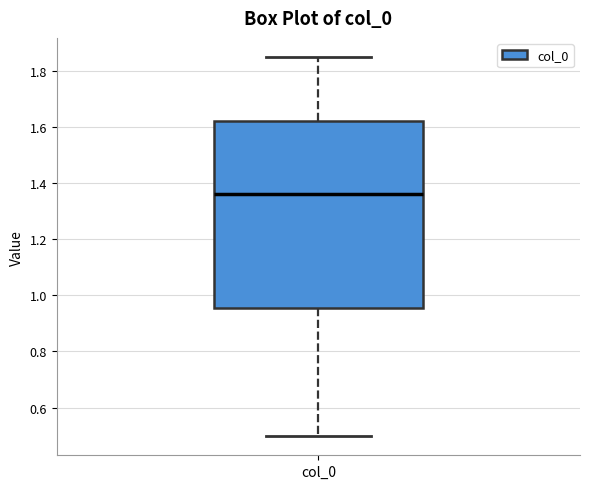

Read this box plot against the y-axis: the position of the median line, the range covered by the box, and the ends of both whiskers. The values are not printed on the chart, so give them approximately, as read against the axis.

median 1.36, box 0.96 to 1.62, whiskers 0.50 to 1.84